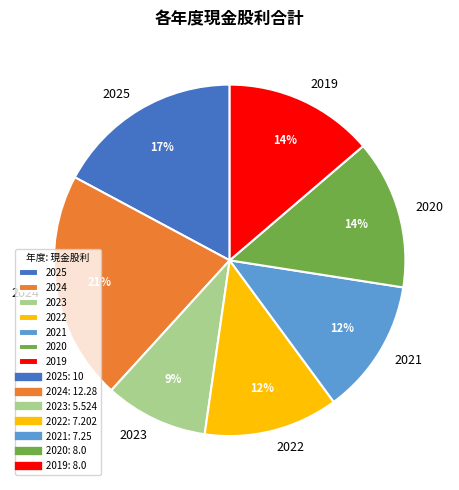

To the nearest percent, what portion does 2021 represent?

12%